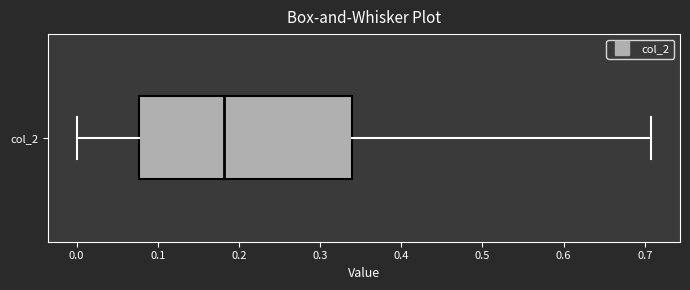

Where does the right whisker of the box for col_2 end on the x-axis? The values are not printed on the chart, so give them approximately, as read against the axis.

0.71